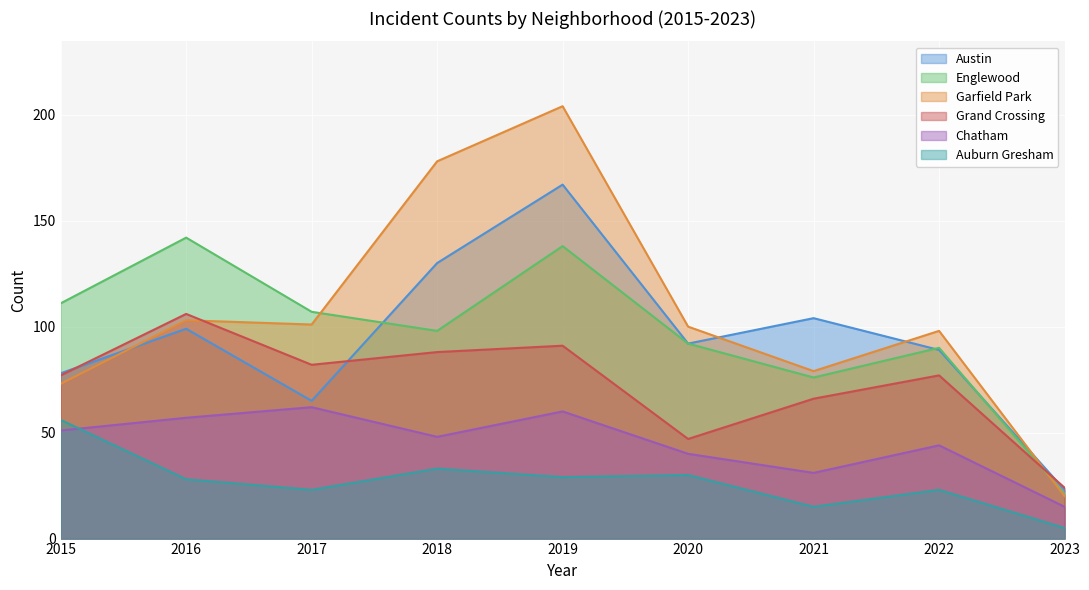

How many data points does each series have?

9